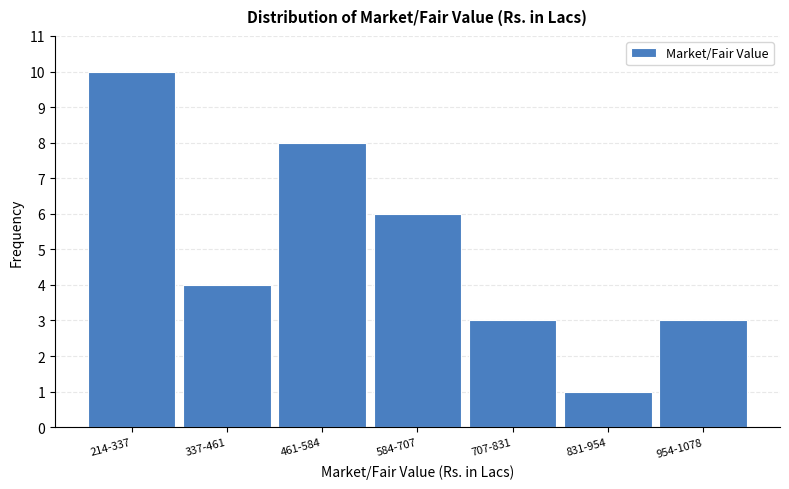

Reading right to left, transcribe all the data shown in this chart.

954-1078=3	831-954=1	707-831=3	584-707=6	461-584=8	337-461=4	214-337=10